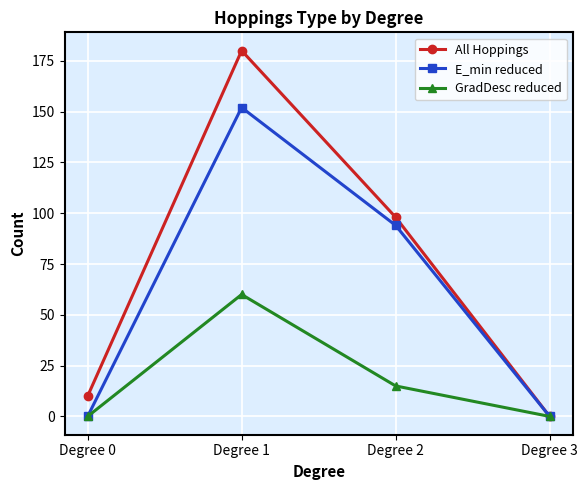

At which category is the sum across all series the highest?

Degree 1